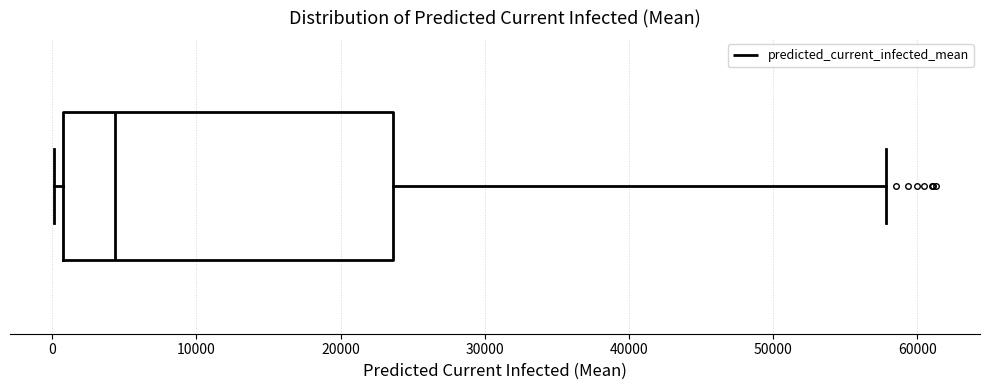

Where does the median line of the box sit on the x-axis? The values are not printed on the chart, so give them approximately, as read against the axis.

4000